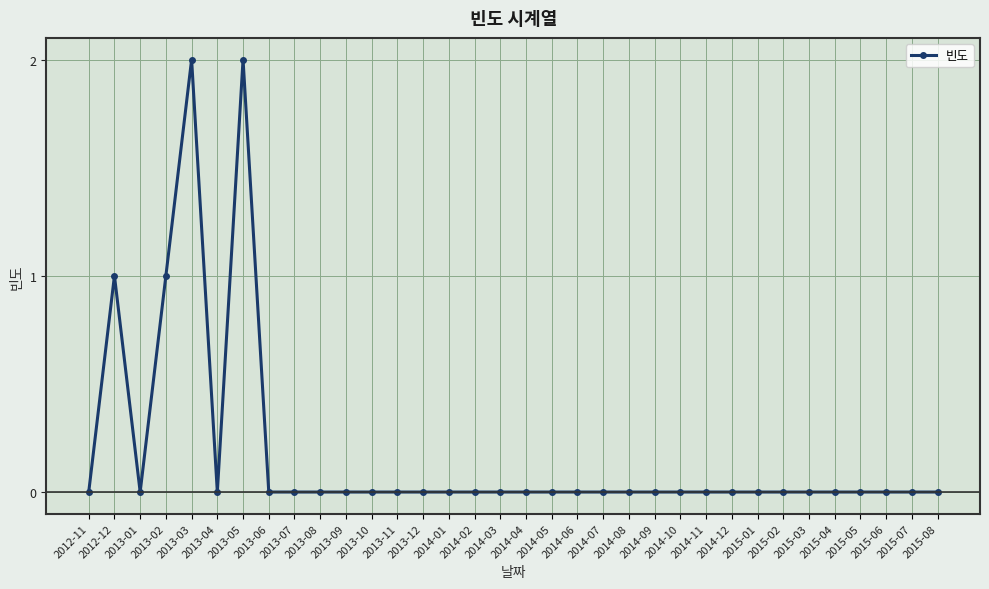

What is the label of the 11th point from the right?

2014-10